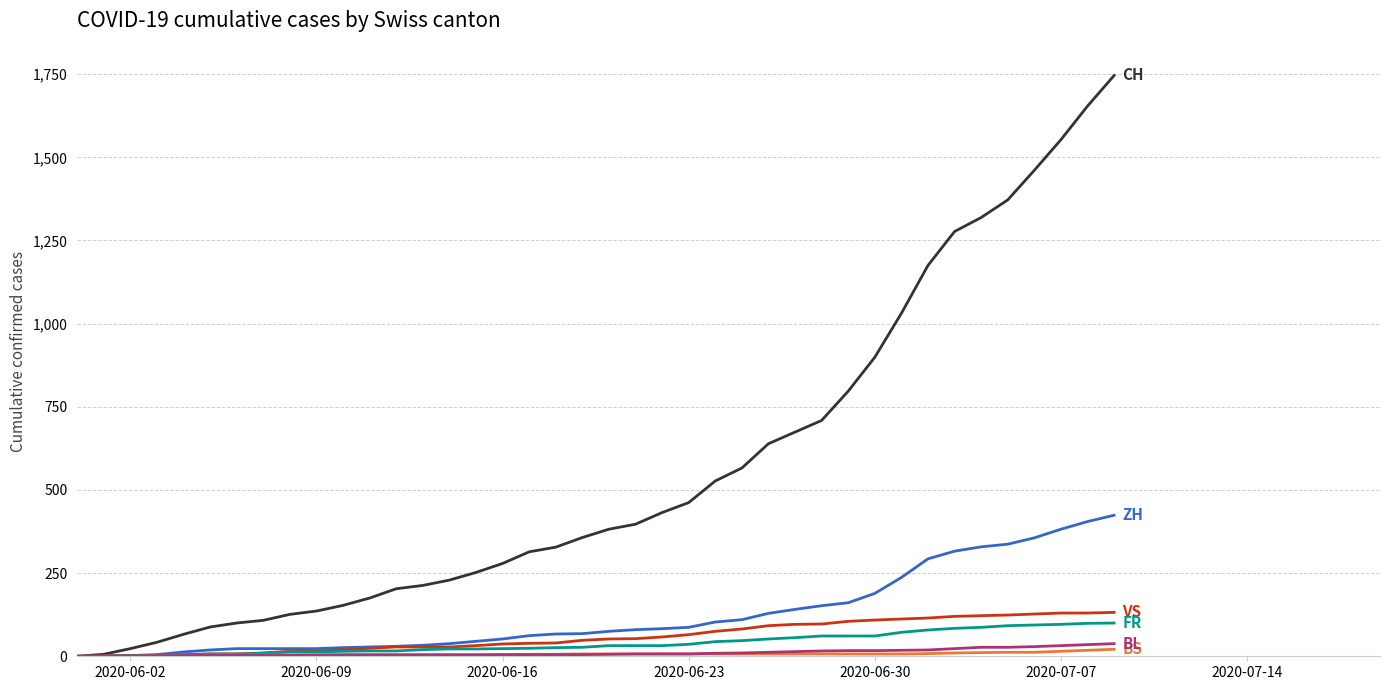

What is the greatest value displayed?

1746